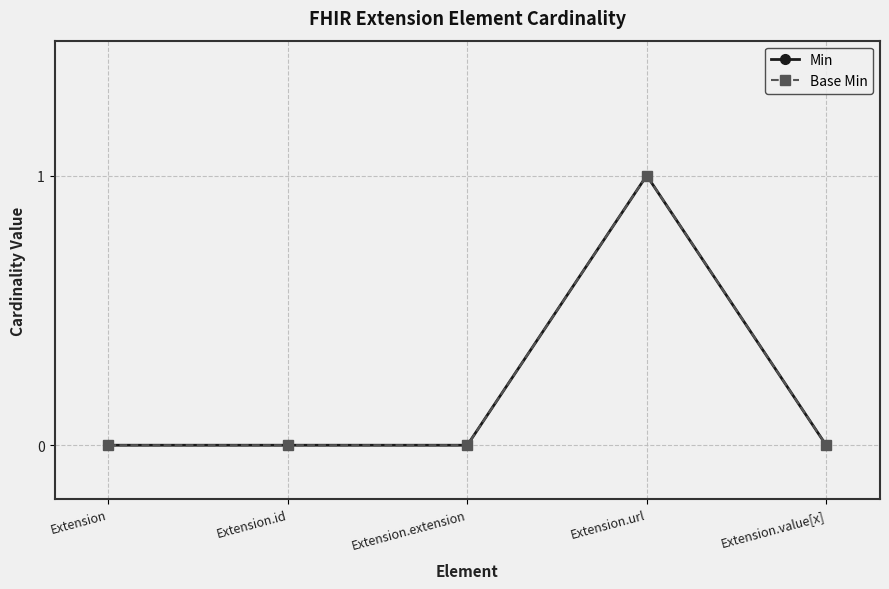

Does the chart have visible grid lines?

Yes